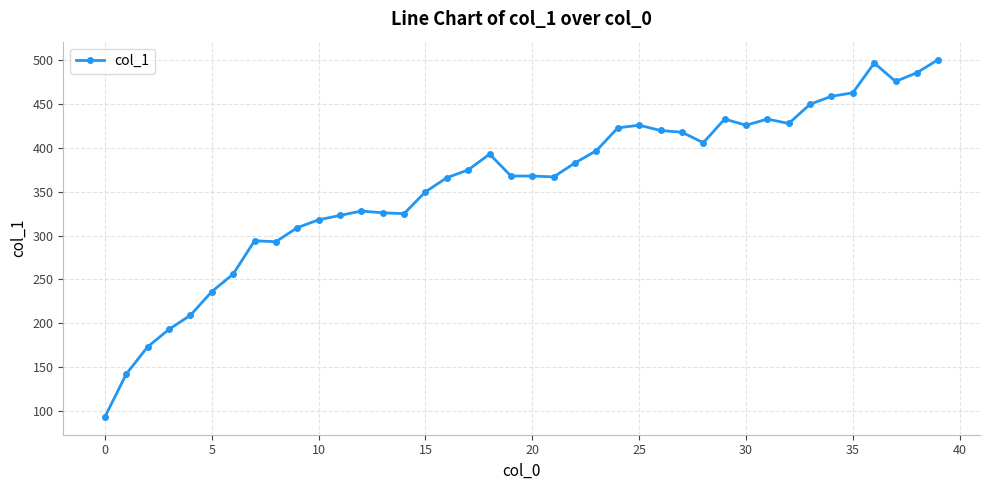

What is the difference between the second highest and minimum values?

404